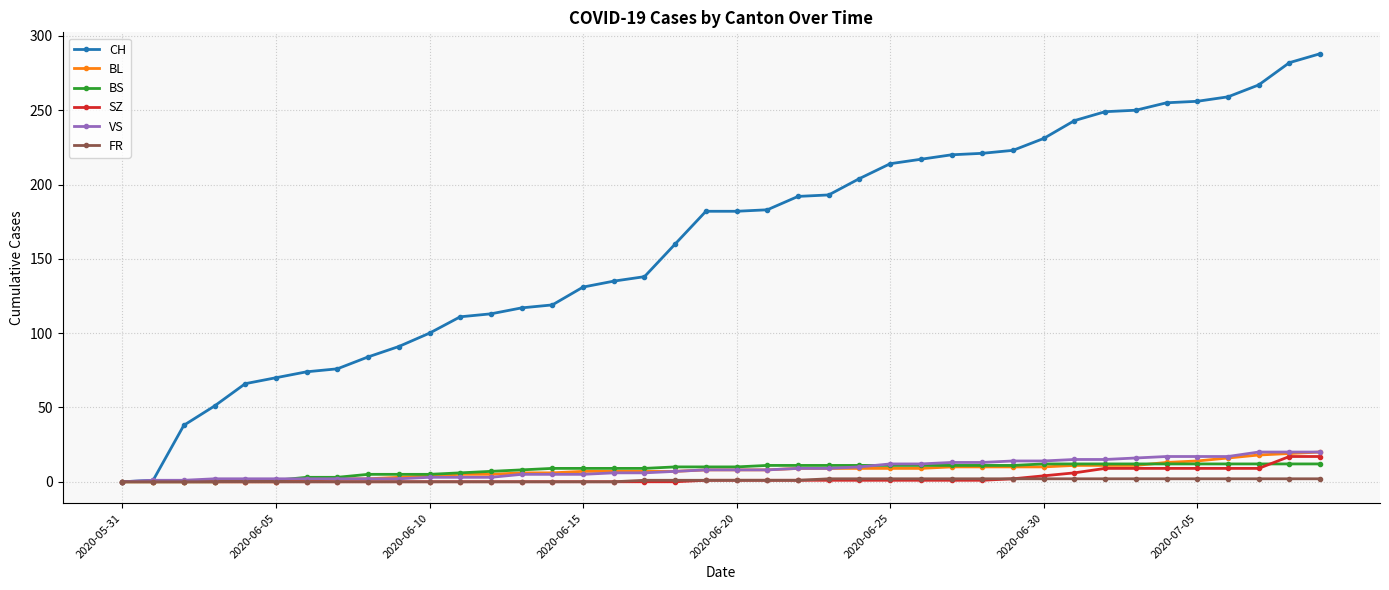

Which series has the largest range (max minus min)?

CH